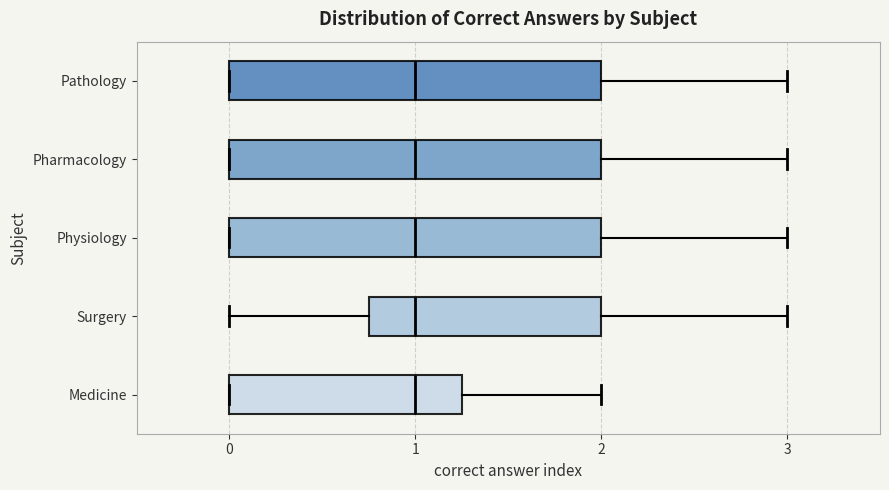

Reading bottom to top, read every box against the x-axis: the position of its median line, the range the box covers, and the ends of its whiskers. The values are not printed on the chart, so give them approximately, as read against the axis.

Medicine: median 1.0, box 0.0 to 1.3, whiskers 0.0 to 2.0
Surgery: median 1.0, box 0.8 to 2.0, whiskers 0.0 to 3.0
Physiology: median 1.0, box 0.0 to 2.0, whiskers 0.0 to 3.0
Pharmacology: median 1.0, box 0.0 to 2.0, whiskers 0.0 to 3.0
Pathology: median 1.0, box 0.0 to 2.0, whiskers 0.0 to 3.0